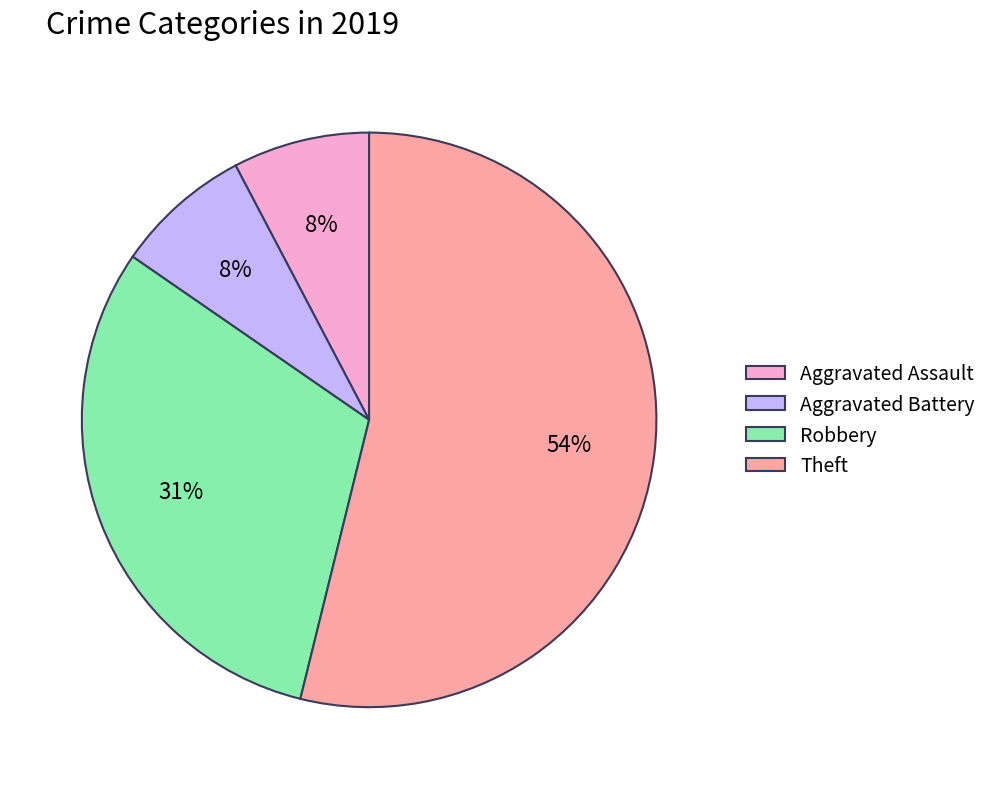

Which slice is the largest?

Theft